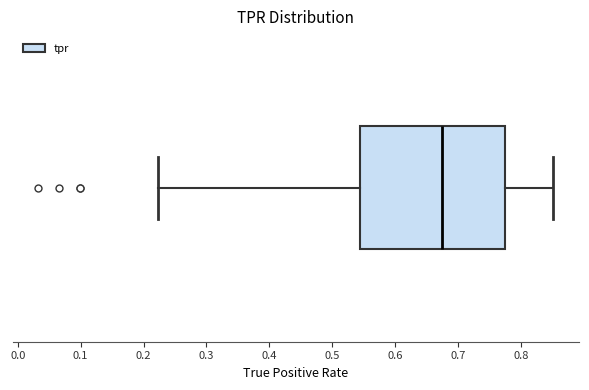

Where is the right edge of the box on the x-axis? The values are not printed on the chart, so give them approximately, as read against the axis.

0.77